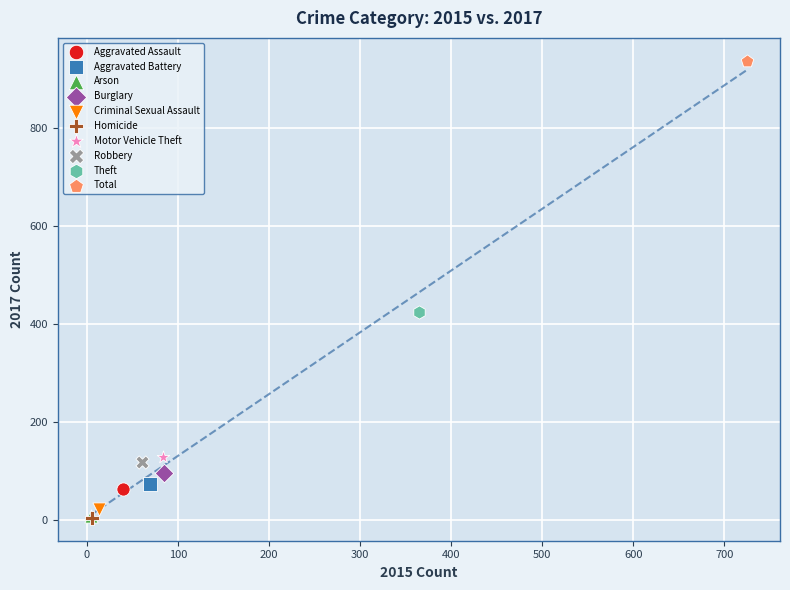

What are all the series names shown in the legend?

Aggravated Assault, Aggravated Battery, Arson, Burglary, Criminal Sexual Assault, Homicide, Motor Vehicle Theft, Robbery, Theft, Total